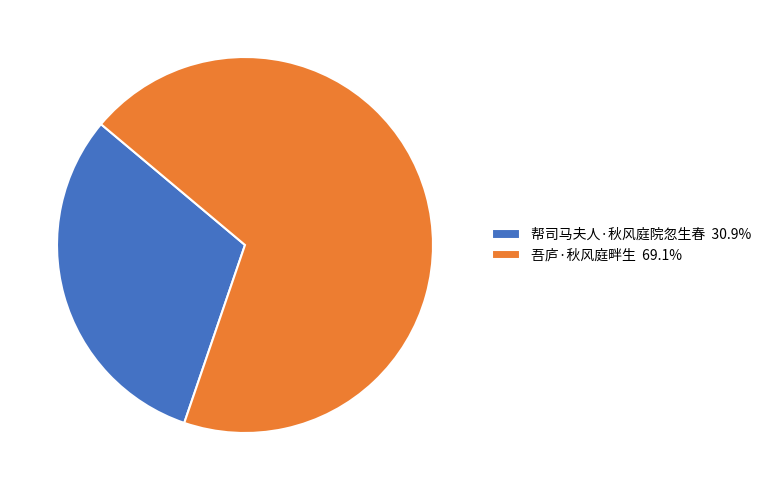

Which slice represents more than half of the pie?

吾庐·秋风庭畔生